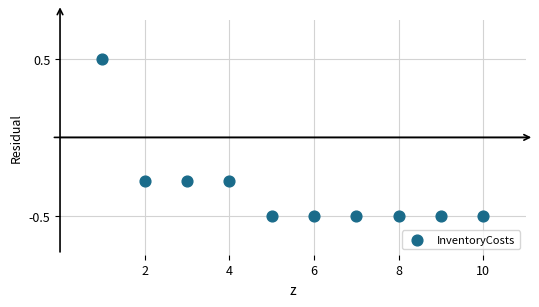

What is the average X value?

5.5